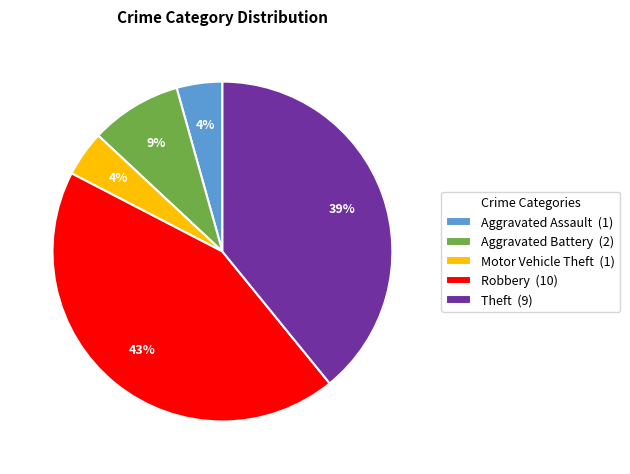

Do Motor Vehicle Theft (1) and Aggravated Battery (2) together represent more than half of the pie?

No